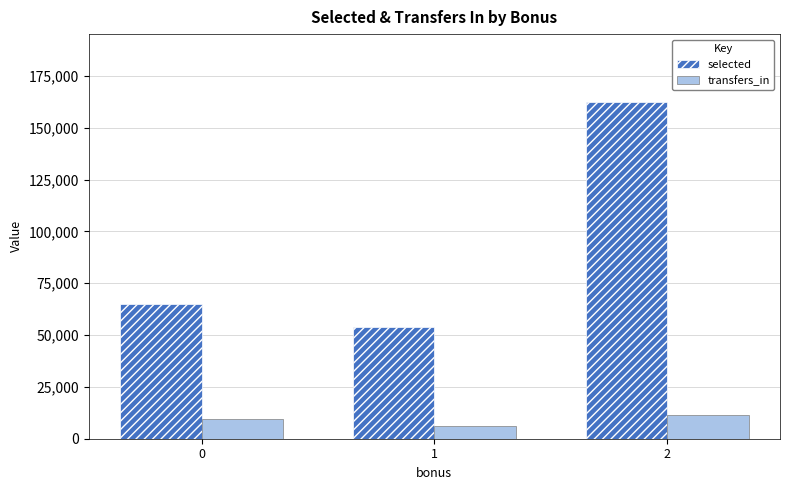

Read the transfers_in value at 0.

9440